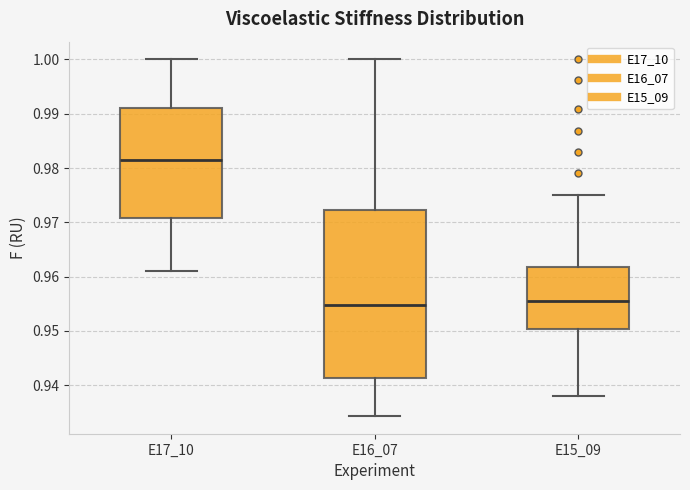

Reading left to right, transcribe this box plot: for each box, give where its median line is, the range the box spans, and where its two whiskers end, as read against the y-axis. The values are not printed on the chart, so give them approximately, as read against the axis.

E17_10: median 0.982, box 0.971 to 0.991, whiskers 0.961 to 1.000
E16_07: median 0.955, box 0.941 to 0.972, whiskers 0.934 to 1.000
E15_09: median 0.955, box 0.950 to 0.962, whiskers 0.938 to 0.975